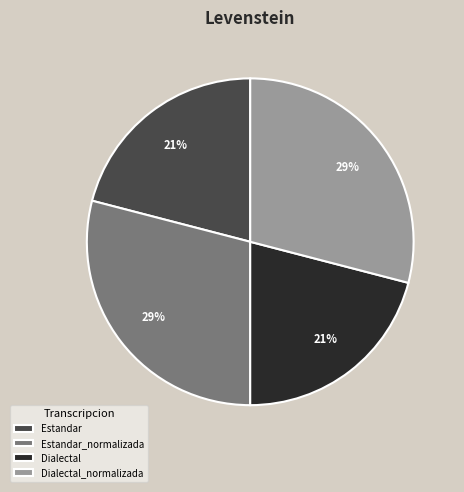

To the nearest percent, what is the combined percentage of Estandar and Dialectal?

42%